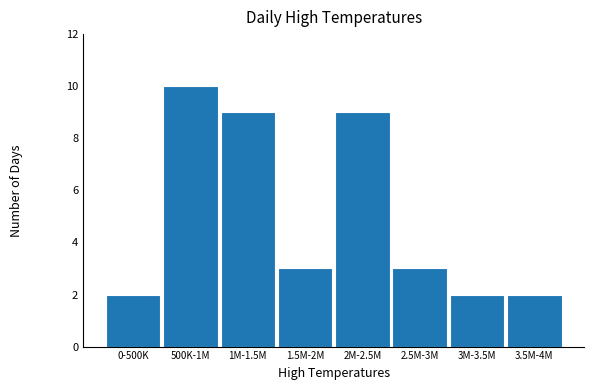

Reading right to left, extract all data points from this chart.

3.5M-4M=2	3M-3.5M=2	2.5M-3M=3	2M-2.5M=9	1.5M-2M=3	1M-1.5M=9	500K-1M=10	0-500K=2